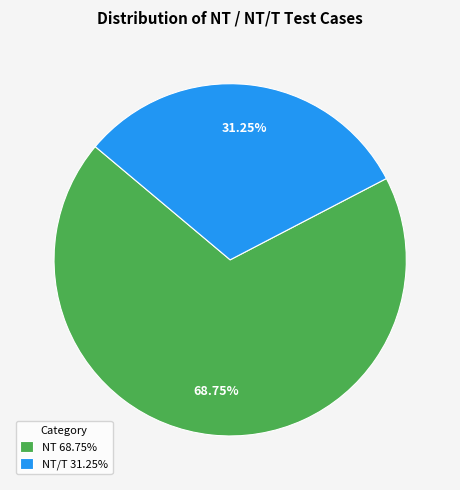

Rank the categories by value from highest to lowest.

NT 68.75%, NT/T 31.25%